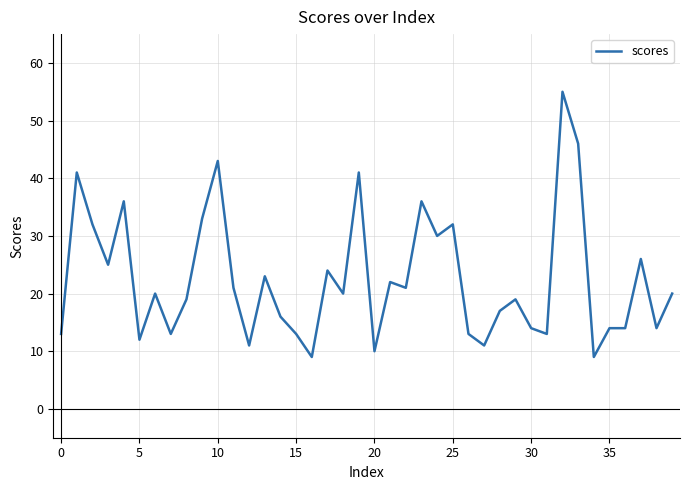

What is the difference between the second highest and second lowest values?

37